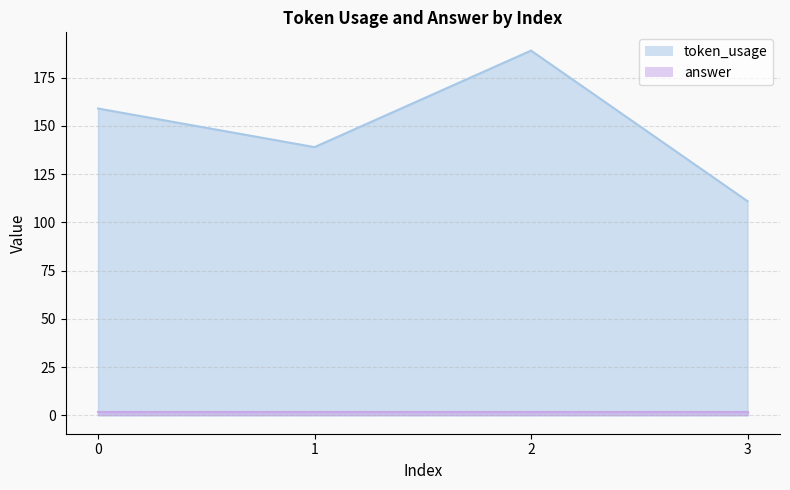

Reading left to right, extract all data points from this chart.

159	139	189	111